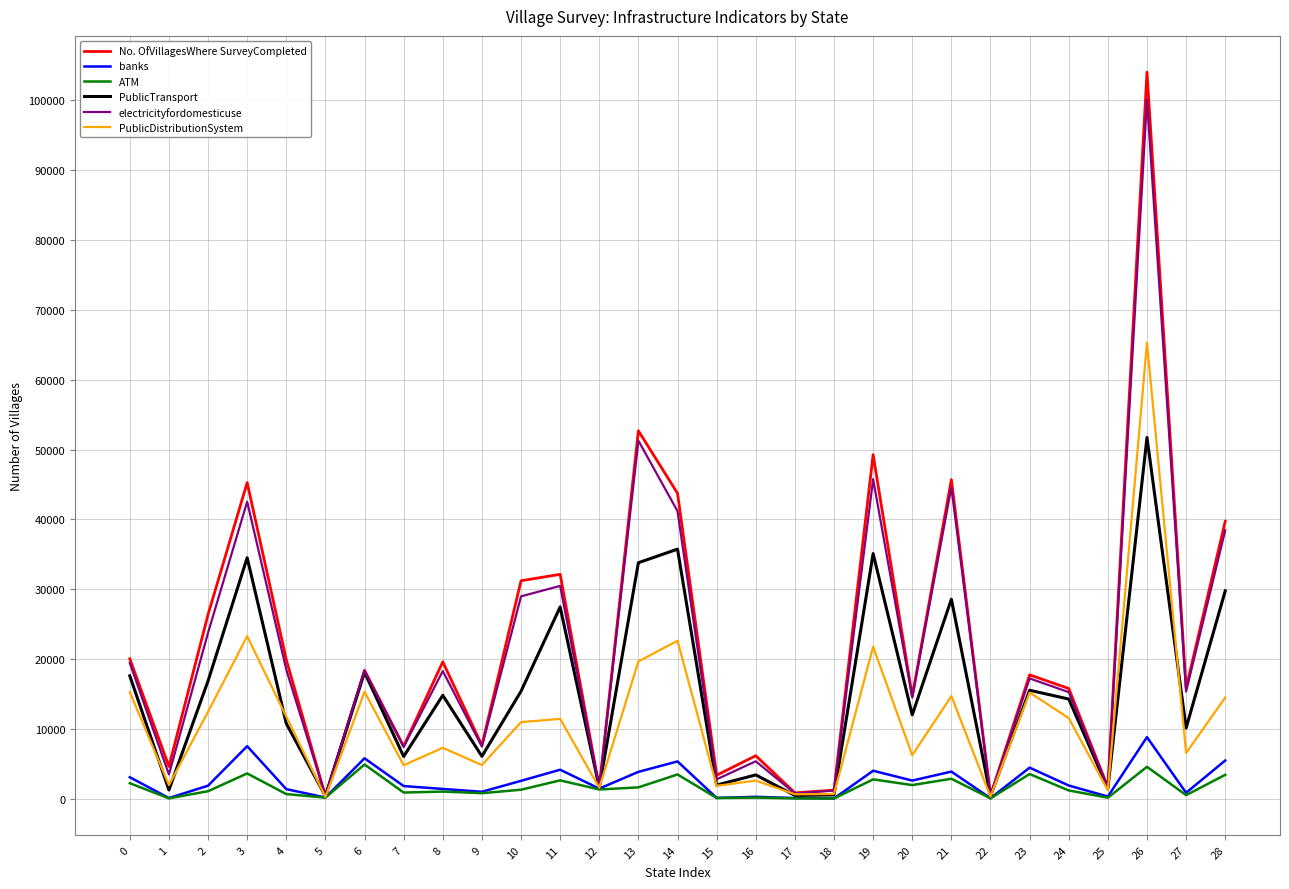

What is the difference between the highest and lowest values at 23?

14198